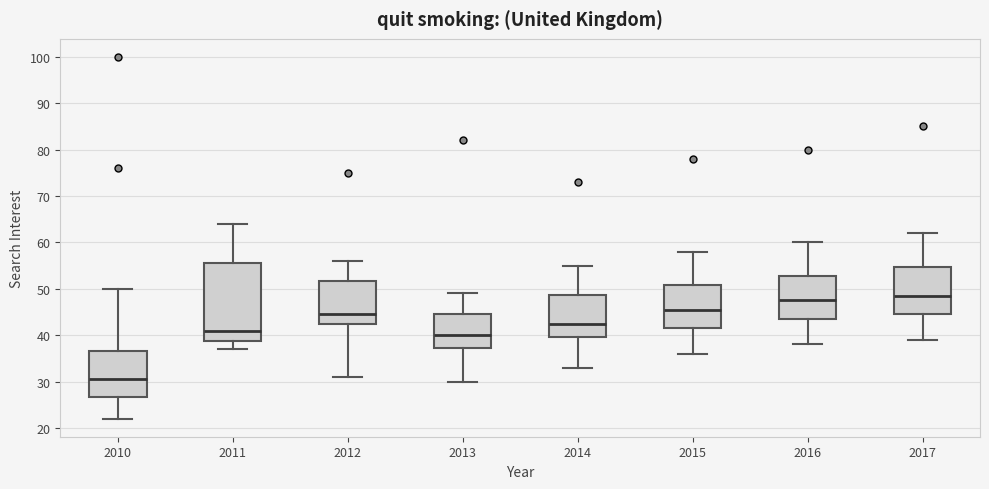

Reading left to right, transcribe this box plot: for each box, give where its median line is, the range the box spans, and where its two whiskers end, as read against the y-axis. The values are not printed on the chart, so give them approximately, as read against the axis.

2010: median 31, box 27 to 37, whiskers 22 to 50
2011: median 41, box 39 to 56, whiskers 37 to 64
2012: median 45, box 43 to 52, whiskers 31 to 56
2013: median 40, box 37 to 45, whiskers 30 to 49
2014: median 43, box 40 to 49, whiskers 33 to 55
2015: median 46, box 42 to 51, whiskers 36 to 58
2016: median 48, box 44 to 53, whiskers 38 to 60
2017: median 49, box 45 to 55, whiskers 39 to 62